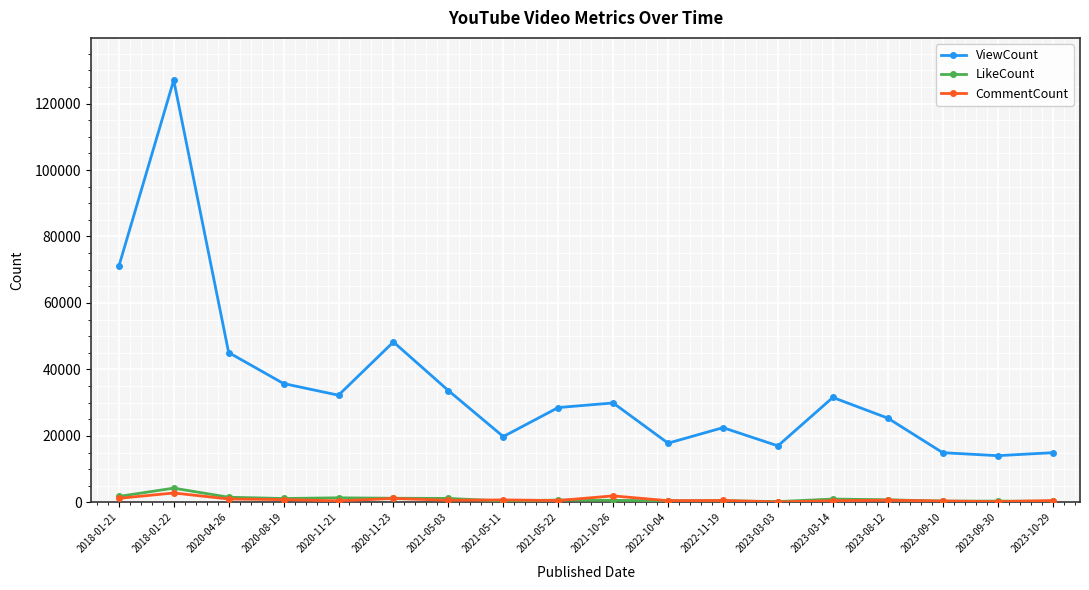

The value of CommentCount at 2018-01-22 is 2834. True or false?

True